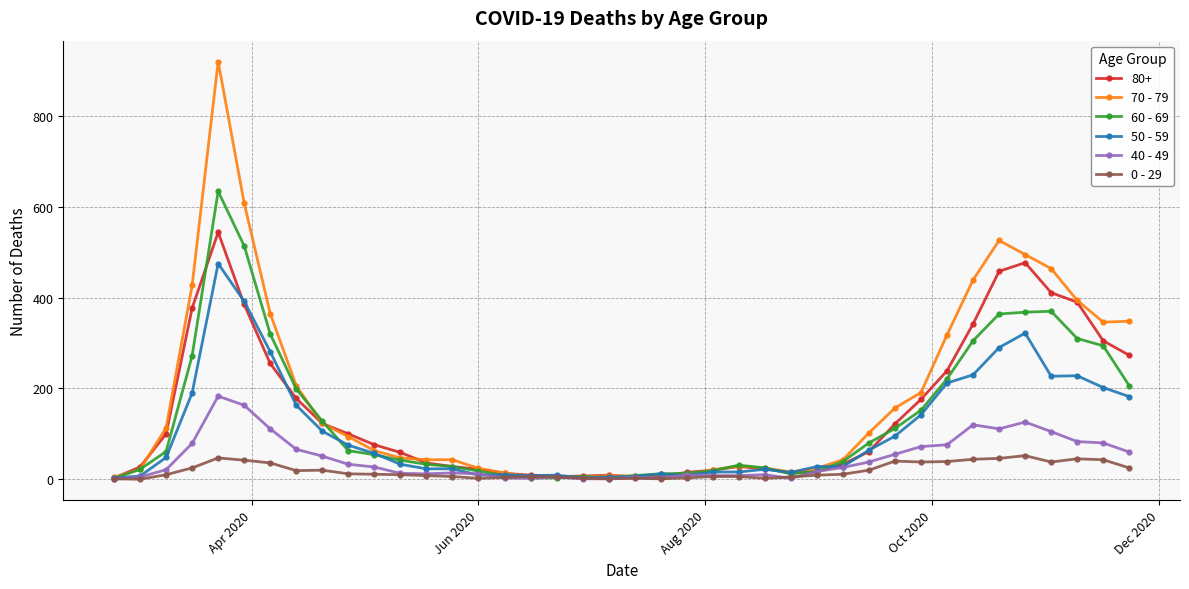

What is the greatest value displayed?

920